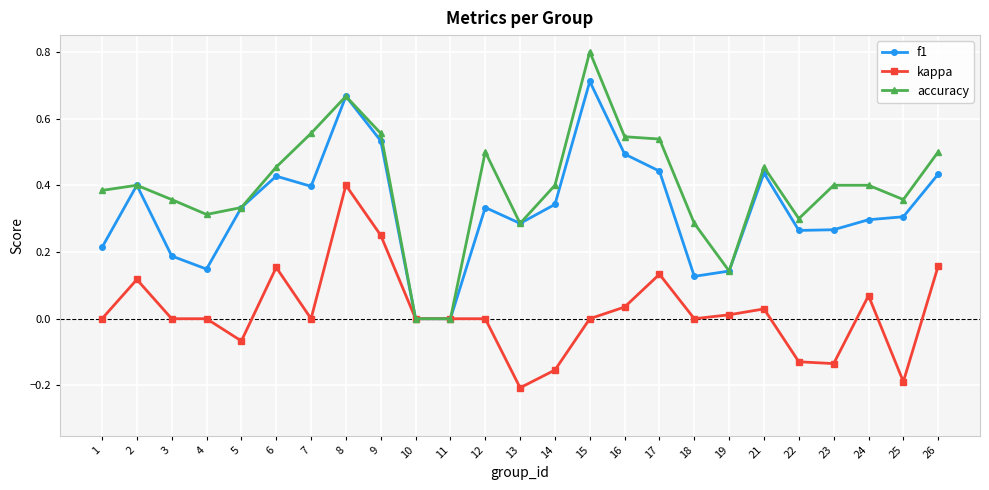

Where is the first local maximum for kappa?

2